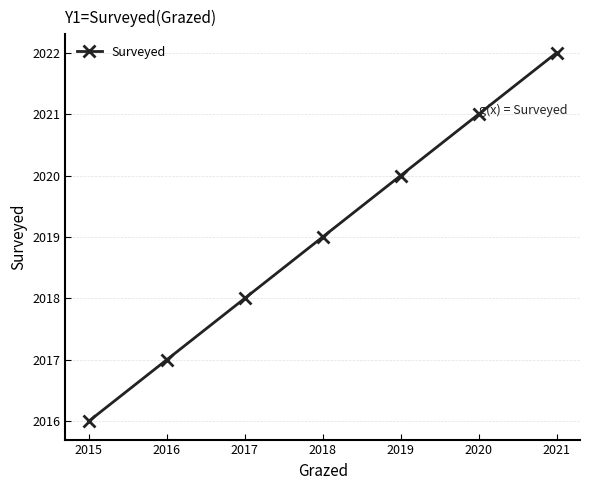

Count the number of categories in the chart.

7